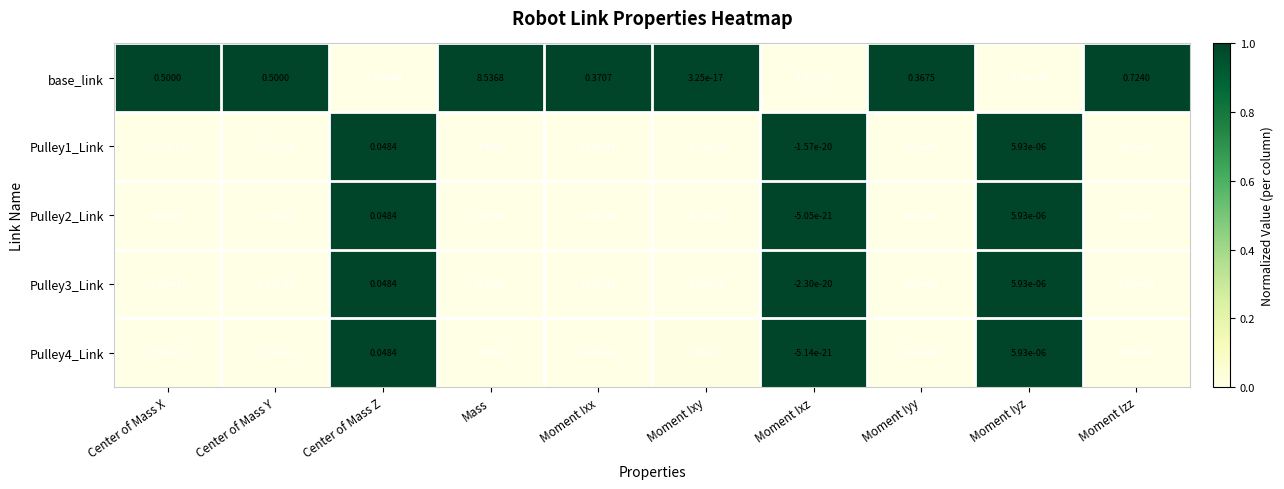

Between Moment Ixx and Moment Izz, which series saw the biggest shift?

base_link